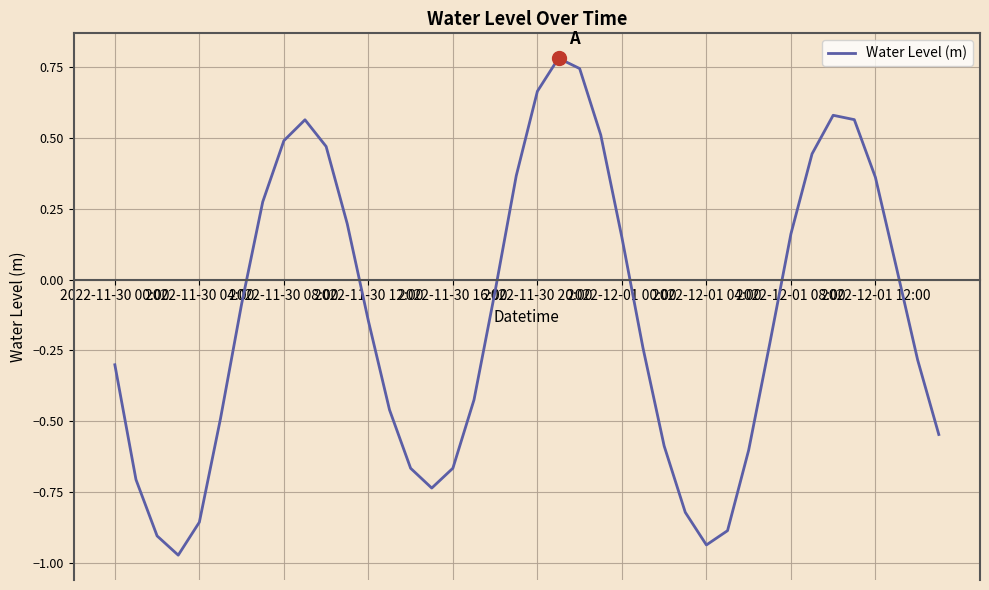

How many lines are shown in the chart?

1